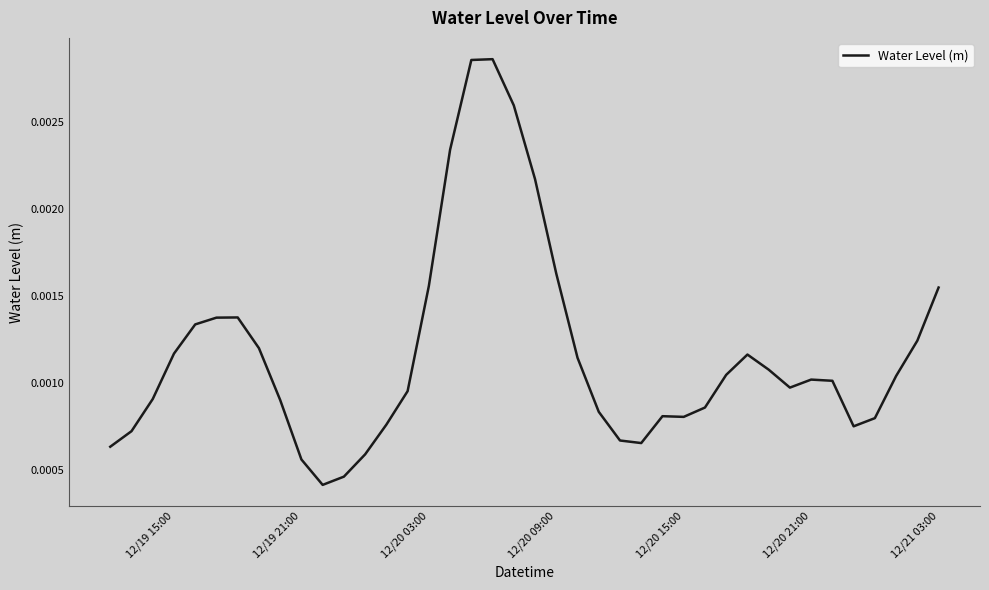

How many lines are shown in the chart?

1